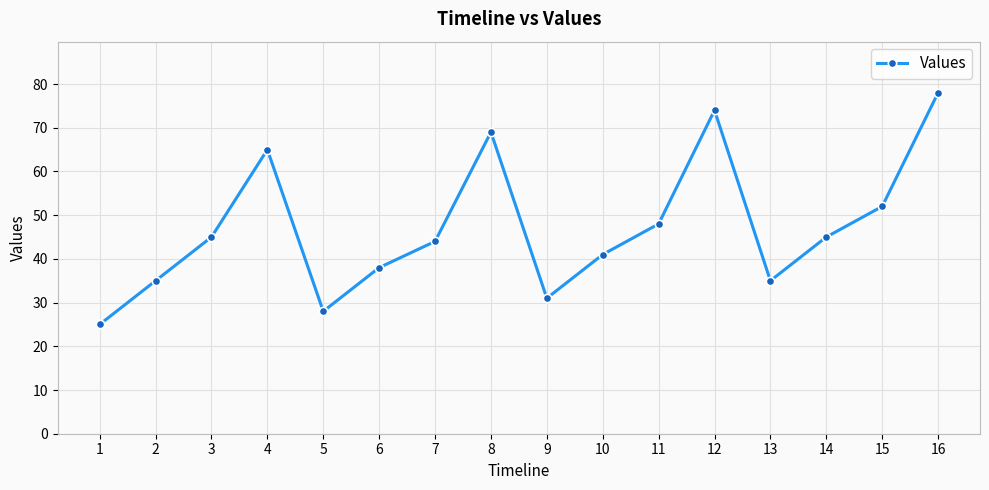

What is the greatest value displayed?

78